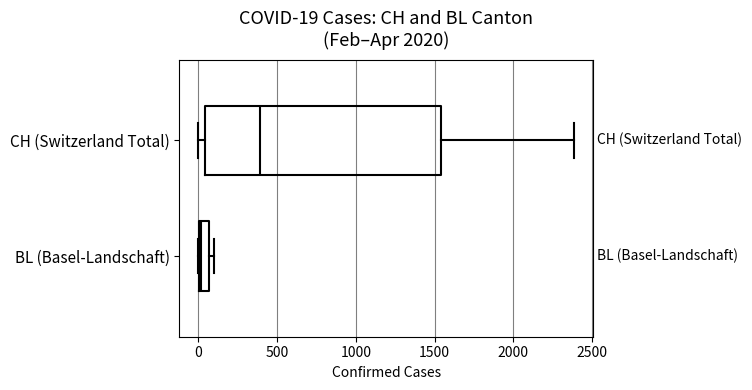

Which box's median line is the furthest to the left?

BL (Basel-Landschaft)